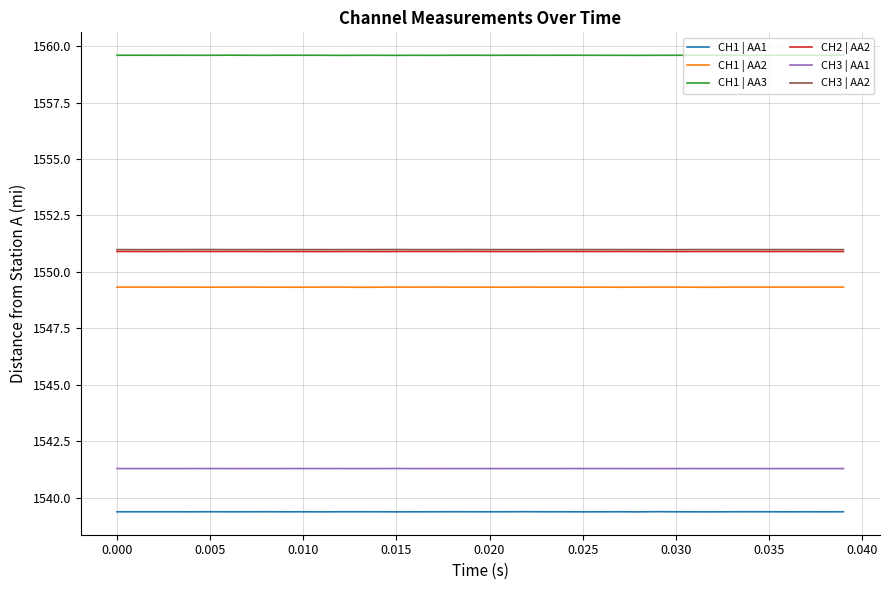

True or false: CH1 | AA2 and CH2 | AA2 intersect in this chart.

False